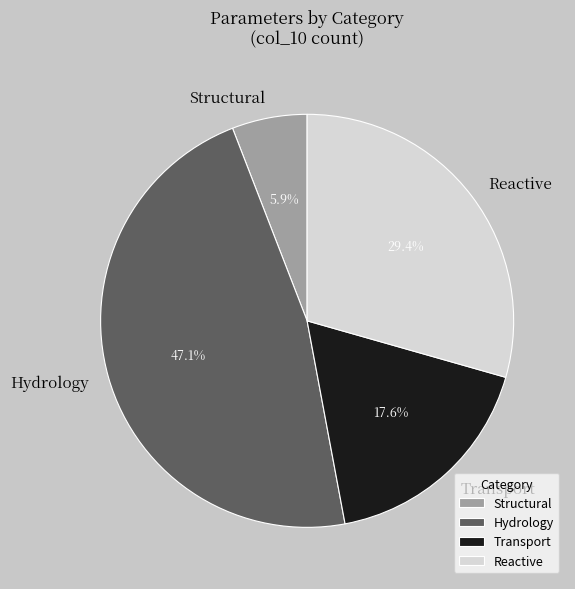

Which category has the smallest portion of the pie?

Structural